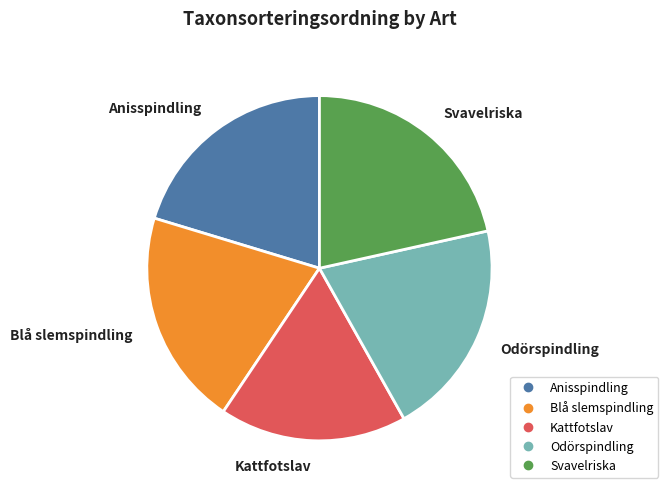

Which slice is the largest?

Svavelriska